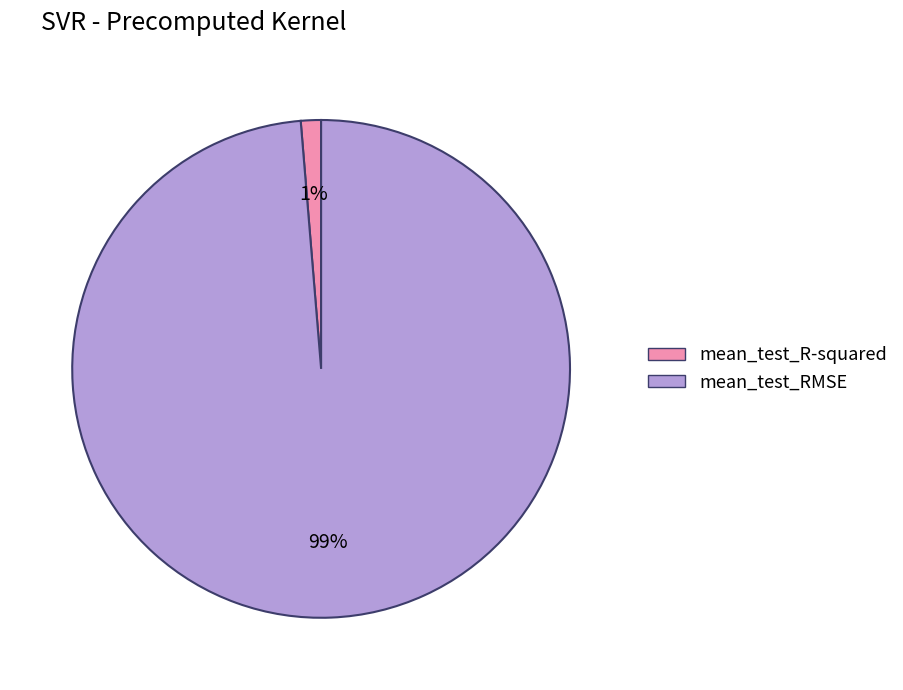

To the nearest percent, what is the combined percentage of mean_test_RMSE and mean_test_R-squared?

100%